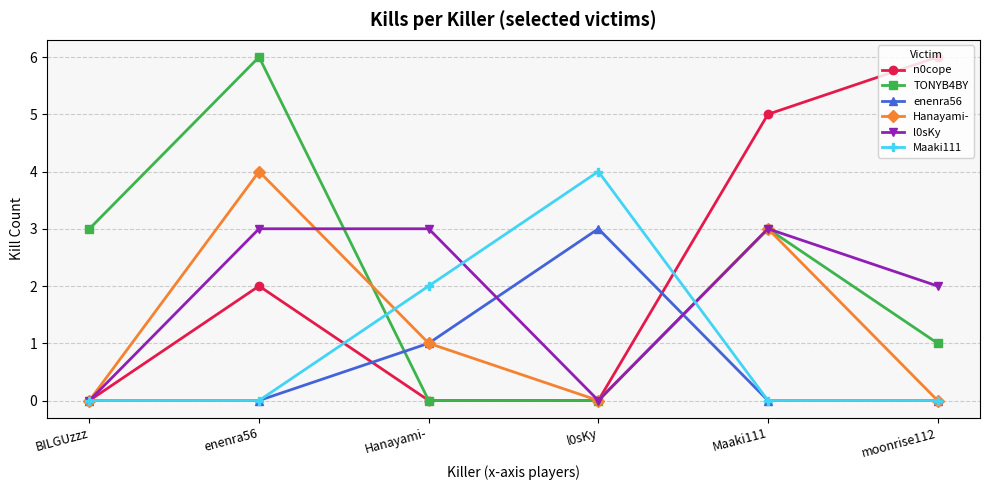

Where is the first local minimum for Hanayami-?

l0sKy